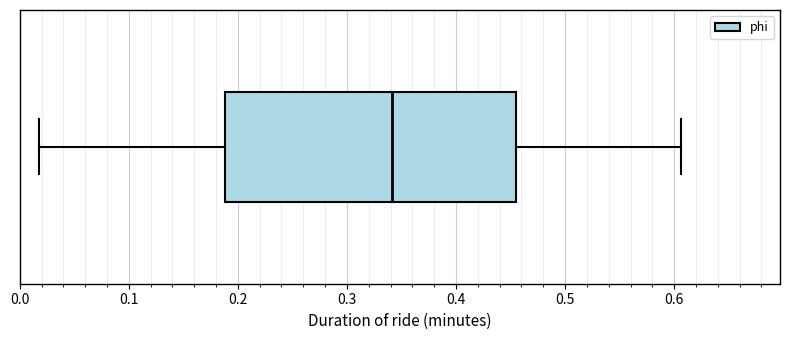

Where is the right edge of the box on the x-axis? The values are not printed on the chart, so give them approximately, as read against the axis.

0.45